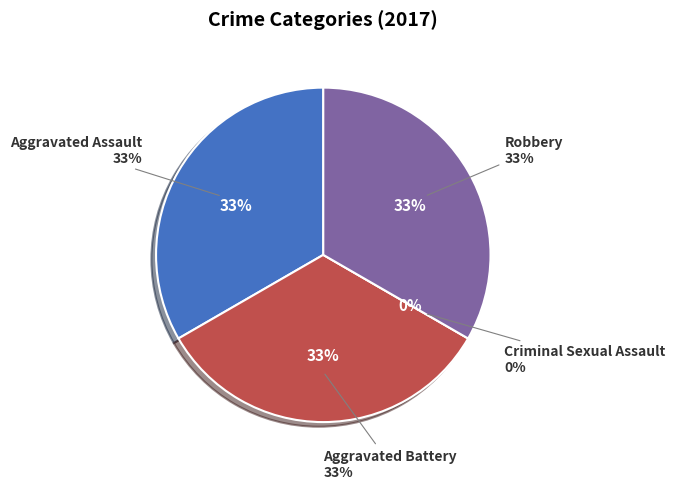

Which category has the biggest portion of the pie?

Aggravated Assault